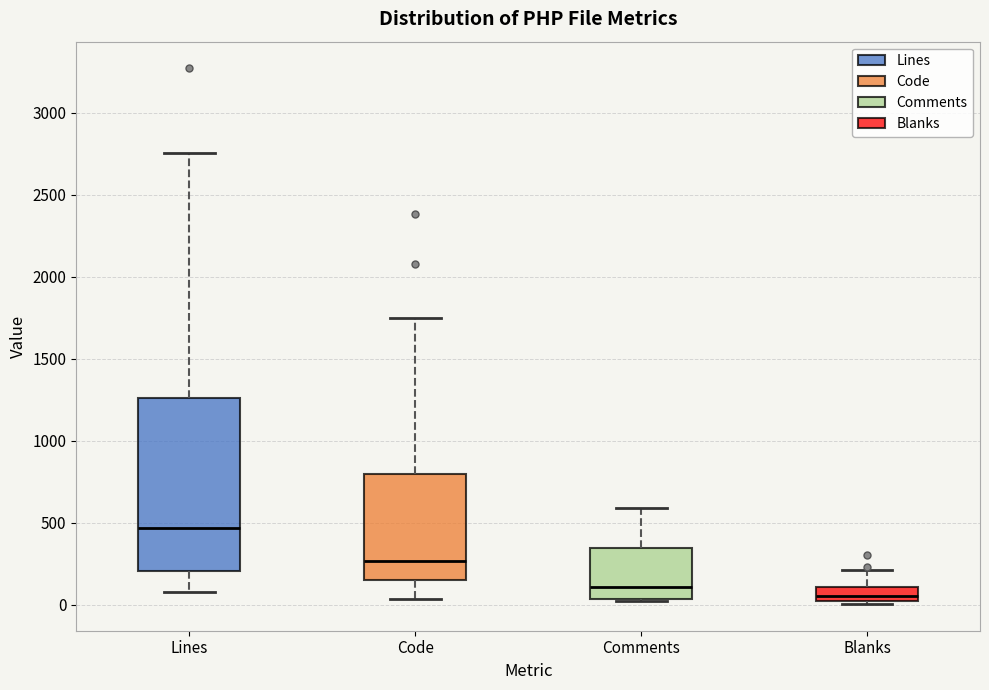

Which box has the highest median line?

Lines